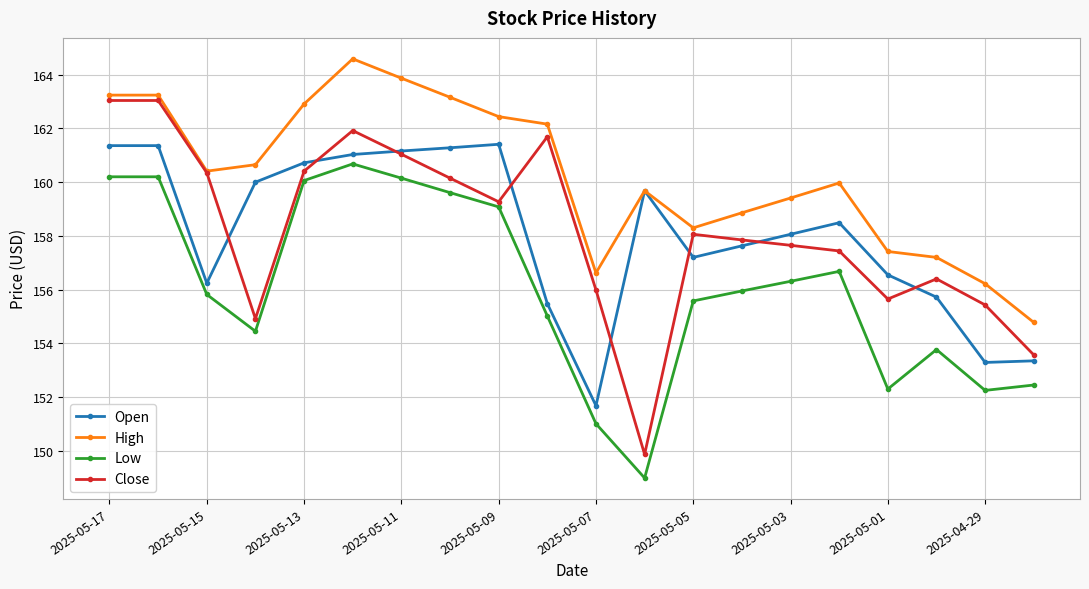

What is the maximum value shown in the chart?

164.6